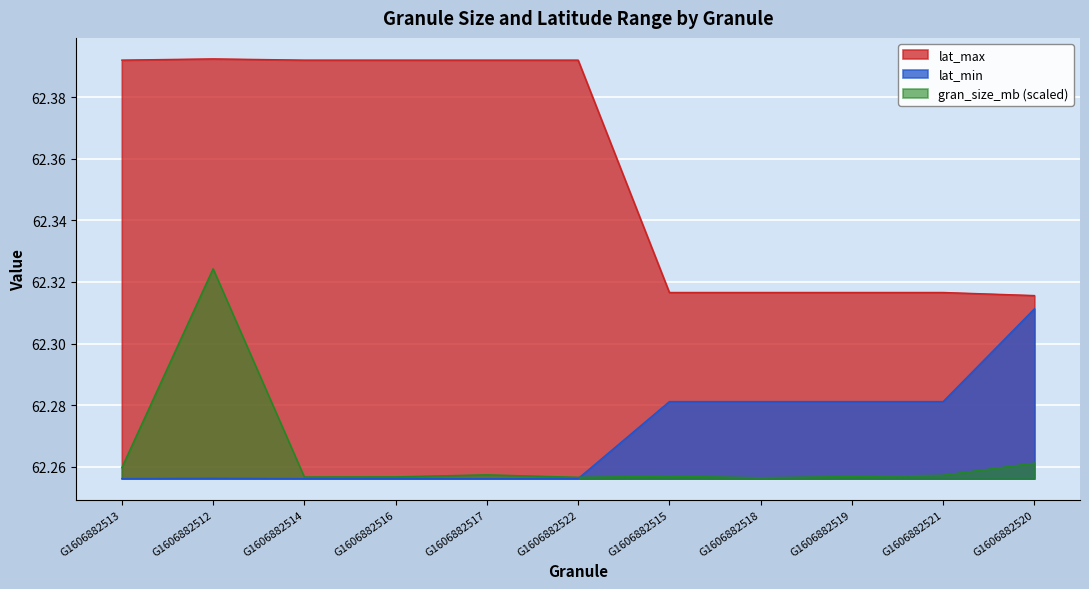

What is the spread (max minus min) of values at G1606882520?

0.1